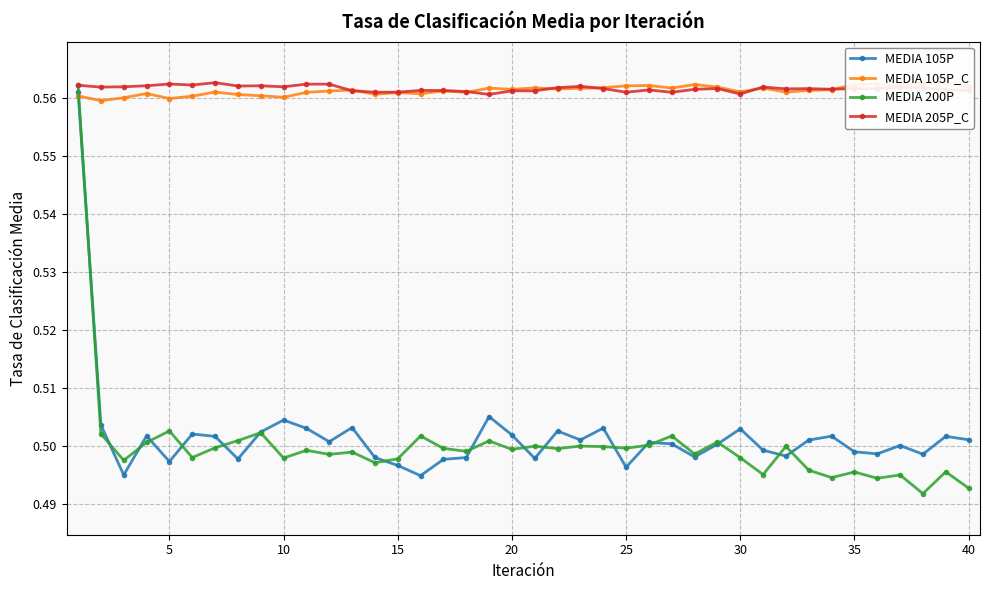

What is the sum of all MEDIA 205P_C values?

22.5